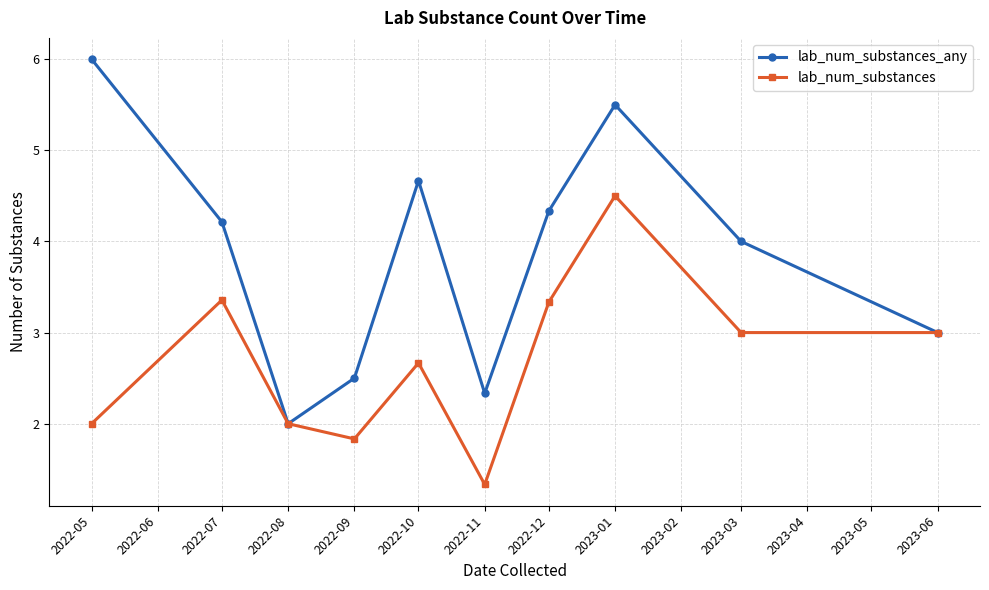

Is the value of lab_num_substances_any at 2022-08 greater than the value of lab_num_substances at 2022-11?

Yes